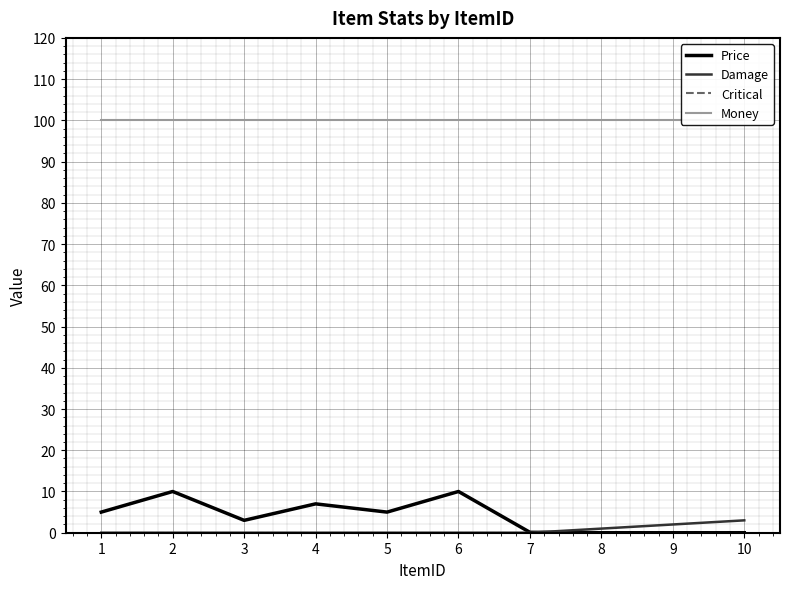

What is the difference between the highest and lowest values at 2?

100.0